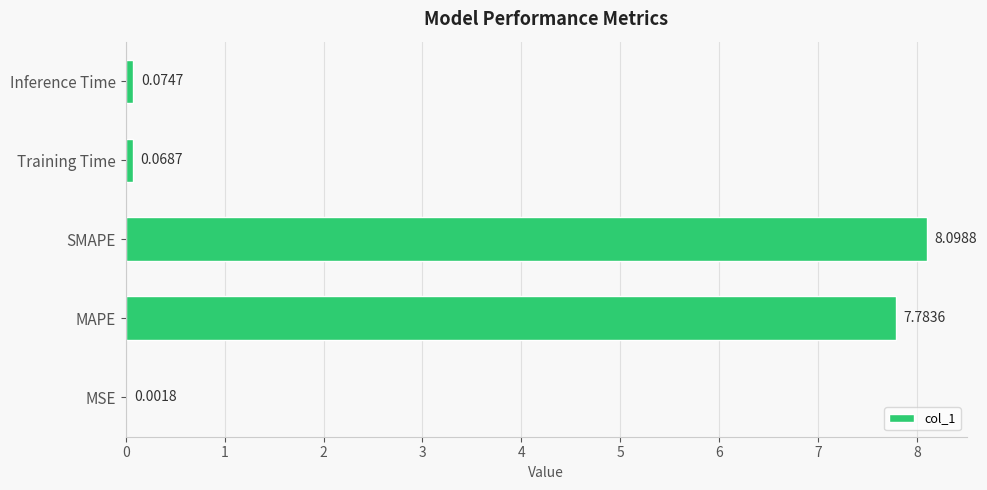

At which category does the chart reach its peak across all series?

SMAPE